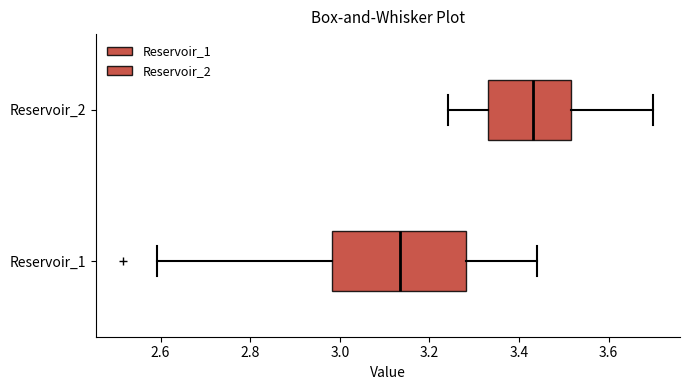

Which box's median line is the furthest to the right?

Reservoir_2